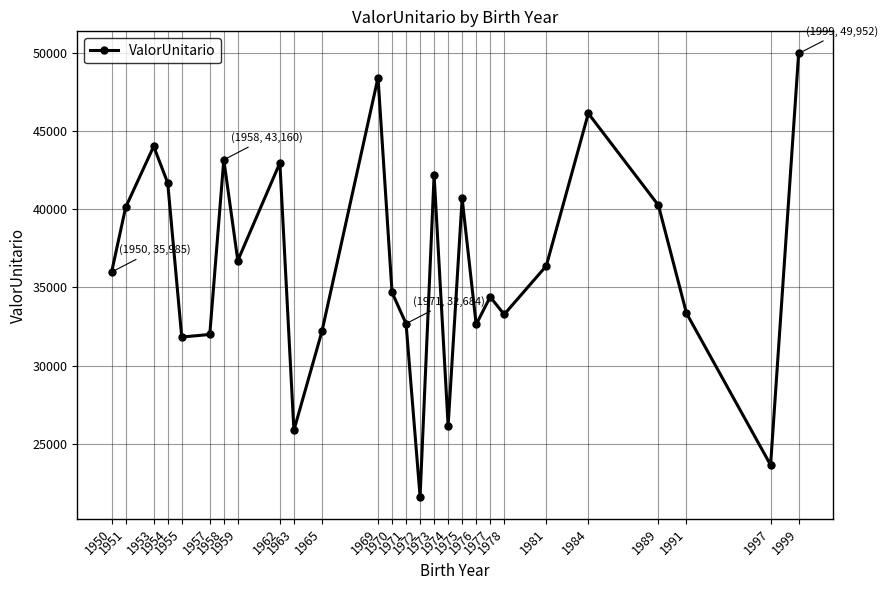

How many points are higher than both their immediate neighbors (excluding endpoints)?

8